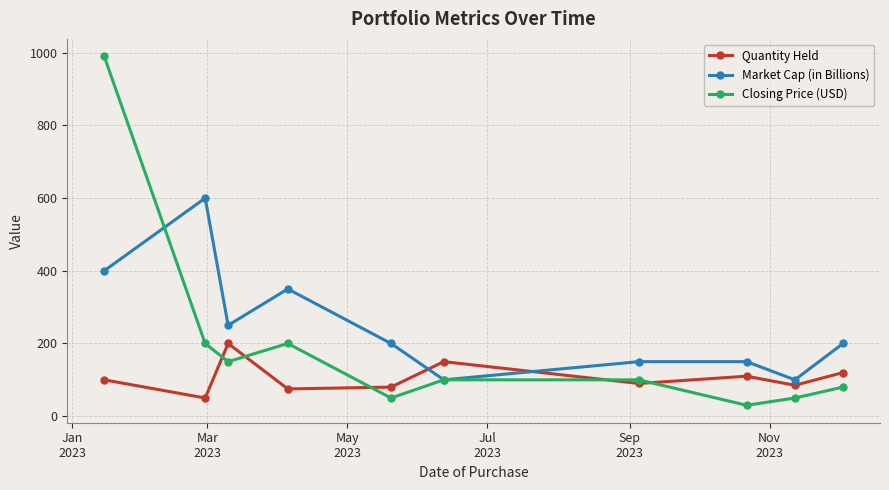

Reading left to right, transcribe all the data shown in this chart.

Quantity Held: 100	50	200	75	80	150	90	110	85	120
Market Cap (in Billions): 400	600	250	350	200	100	150	150	100	200
Closing Price (USD): 990	200	150	200	50	100	100	30	50	80